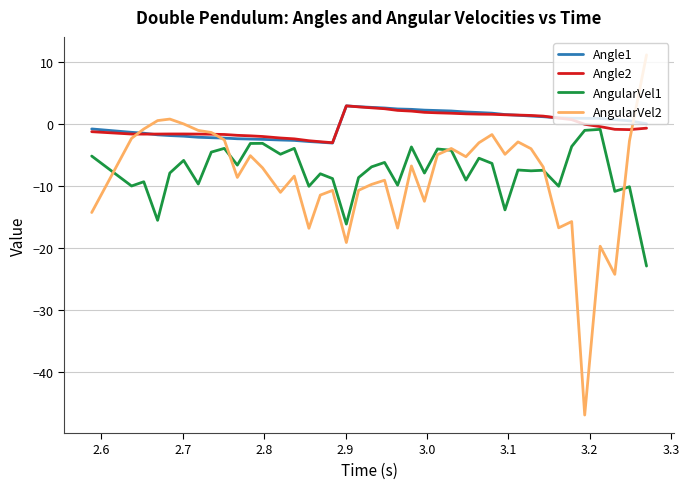

How many distinct data groups are displayed?

4